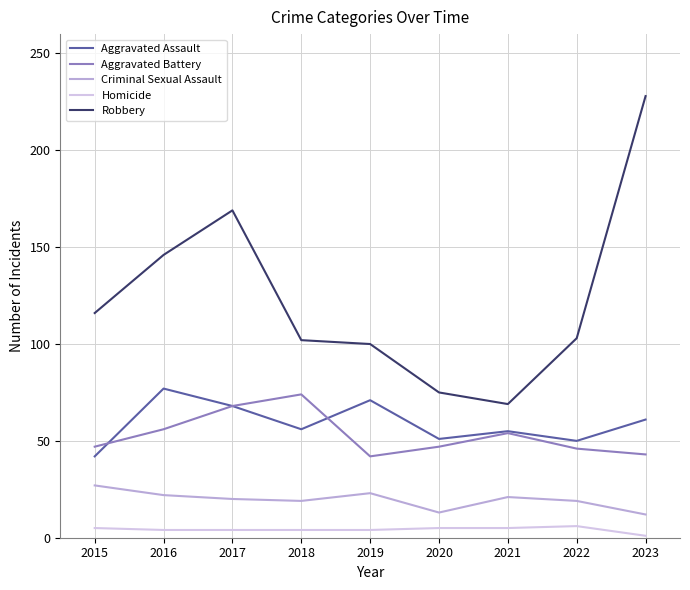

What is the approximate value of Robbery at 2015?

116